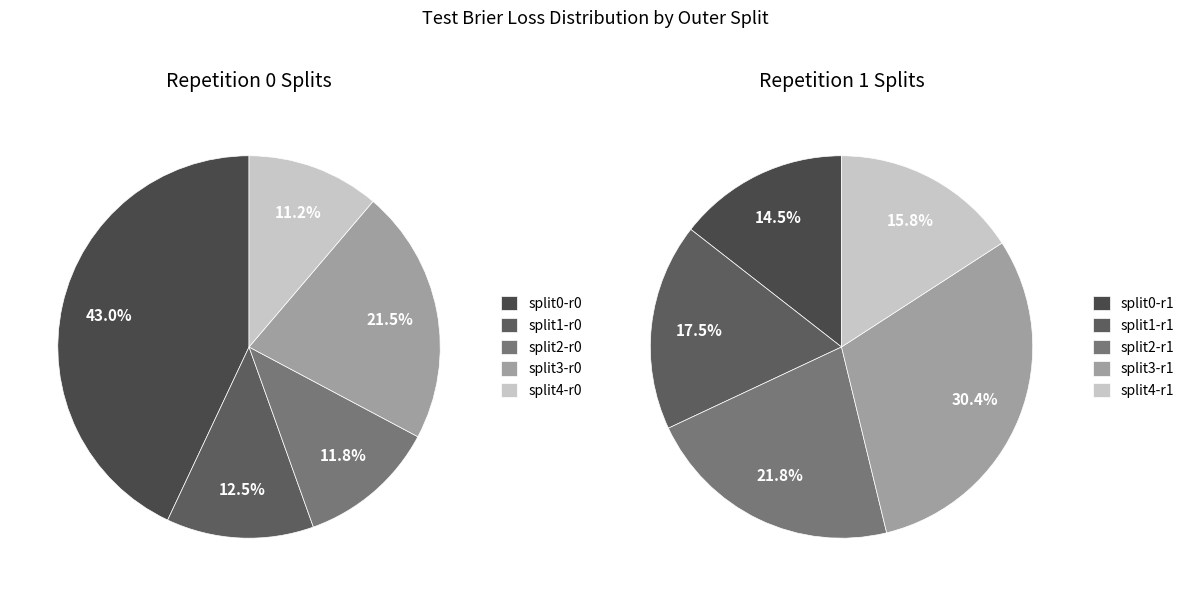

Does any single category account for the majority?

No